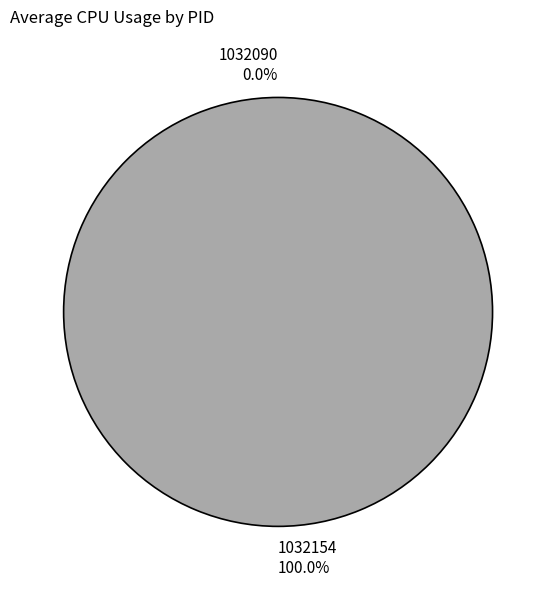

Rank the categories by value from lowest to highest.

1032090, 1032154